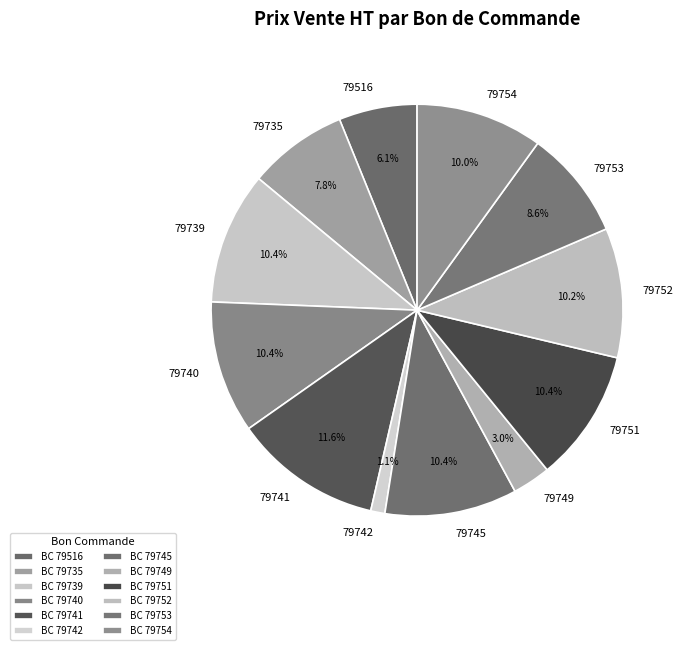

To the nearest percent, what percentage of the pie is 79754?

10%